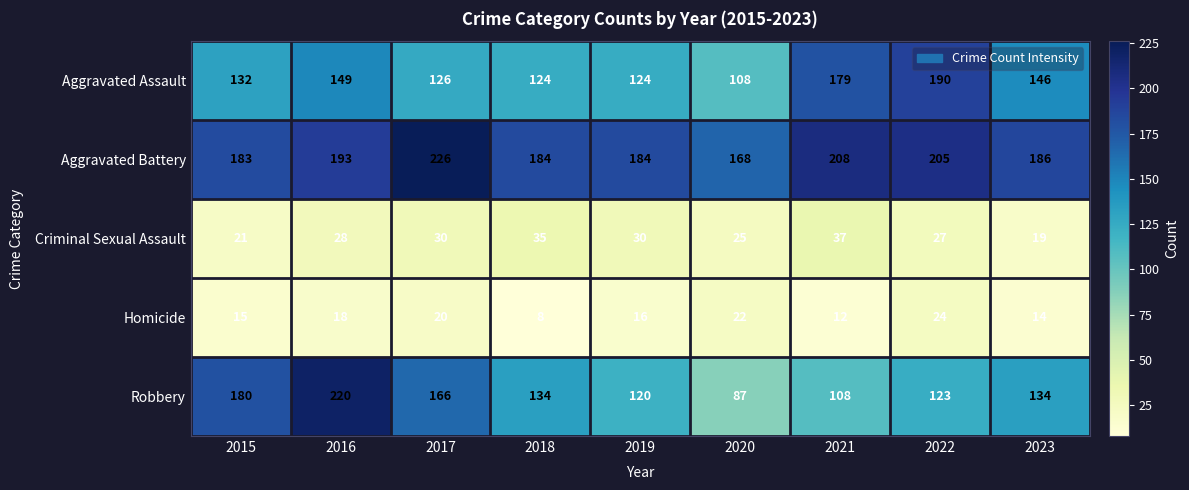

List the series in order of their peak value, lowest first.

Homicide, Criminal Sexual Assault, Aggravated Assault, Robbery, Aggravated Battery